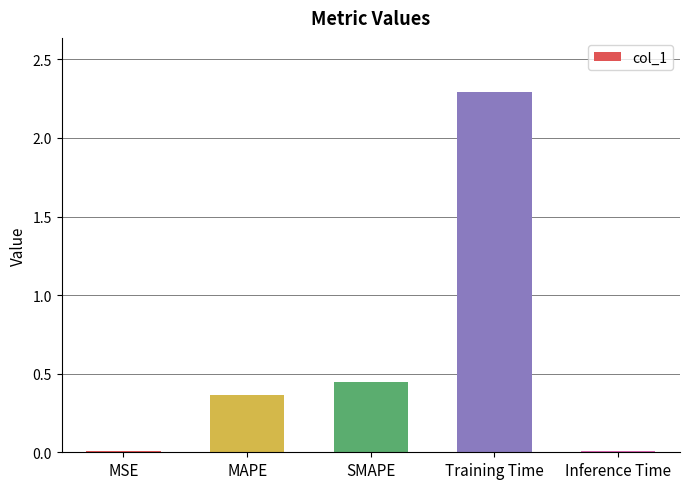

What is the change in value from MAPE to Training Time?

+1.9